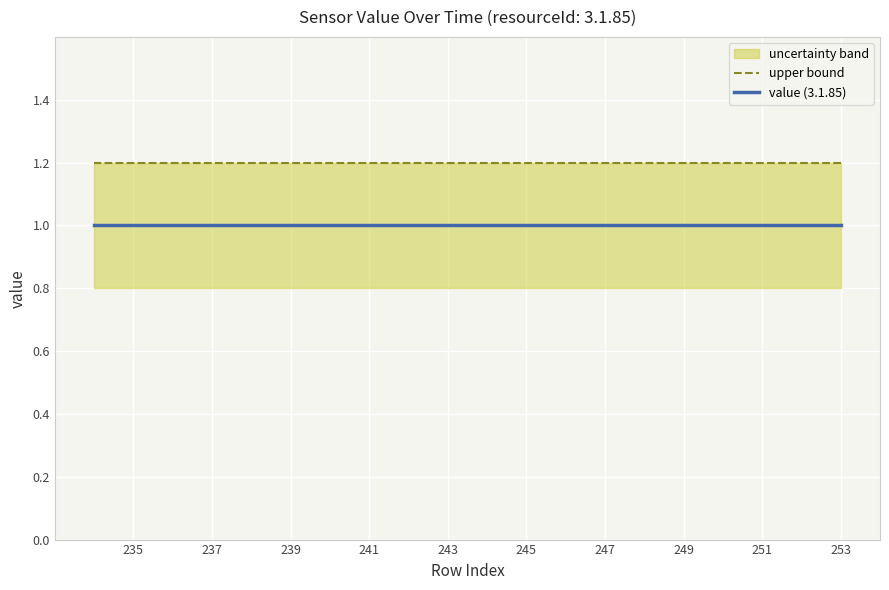

What is the total value across all series at 251?

2.2